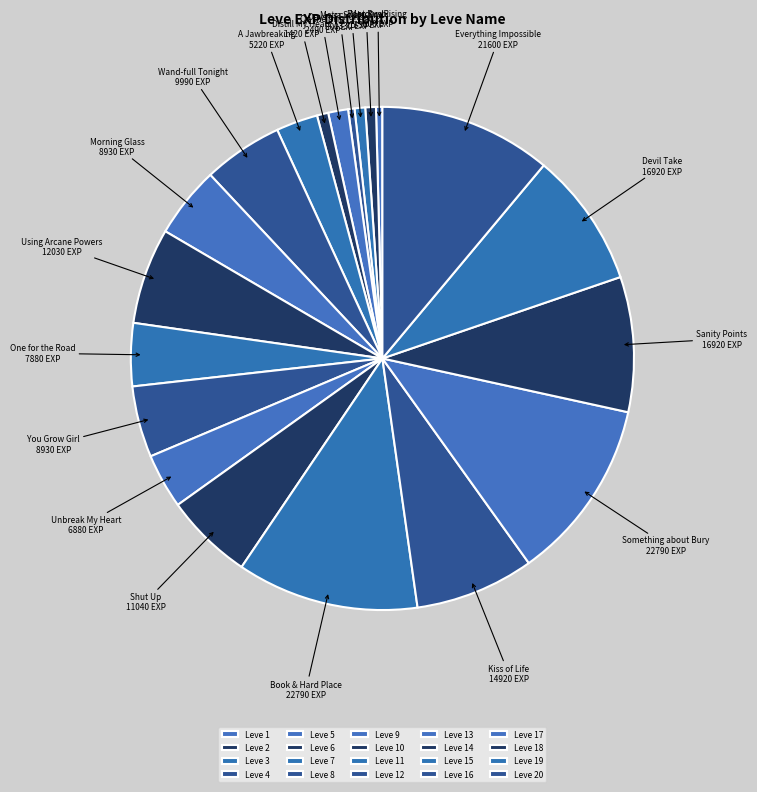

Is there a majority slice in this chart?

No